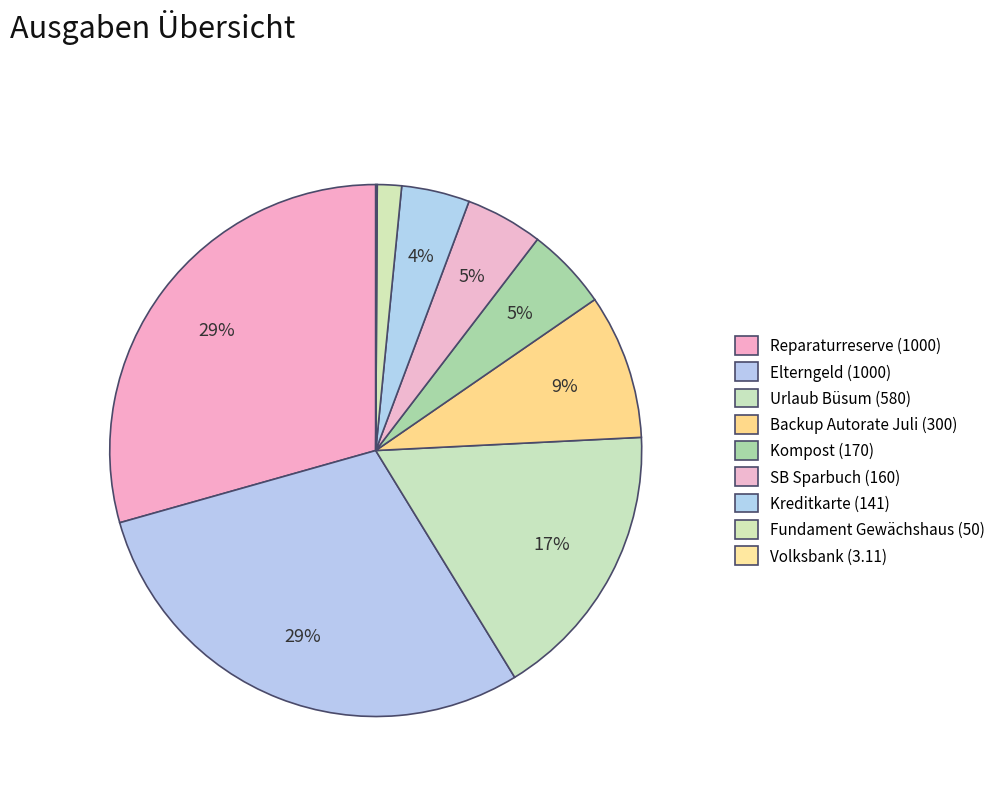

True or false: Backup Autorate Juli accounts for 9% of the total.

True